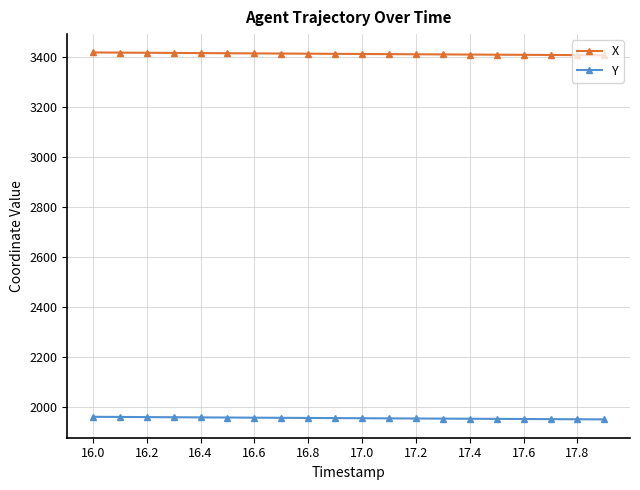

What is the sum of all Y values?

39103.5